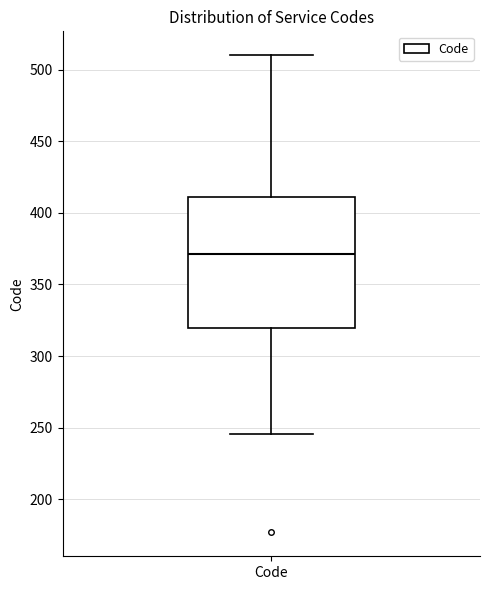

Where is the upper edge of the box for Code on the y-axis? The values are not printed on the chart, so give them approximately, as read against the axis.

410